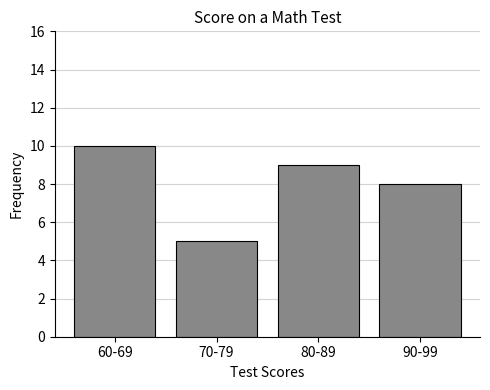

Reading left to right, transcribe all the data shown in this chart.

10	5	9	8